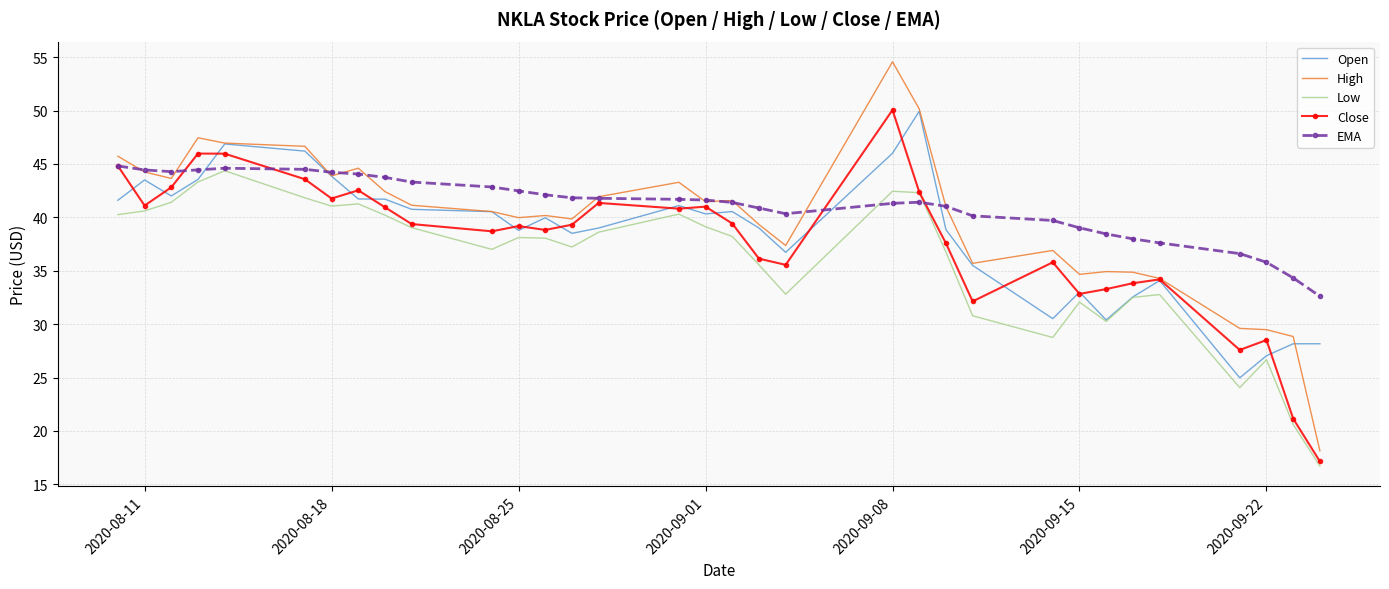

Which series has the largest range (max minus min)?

High